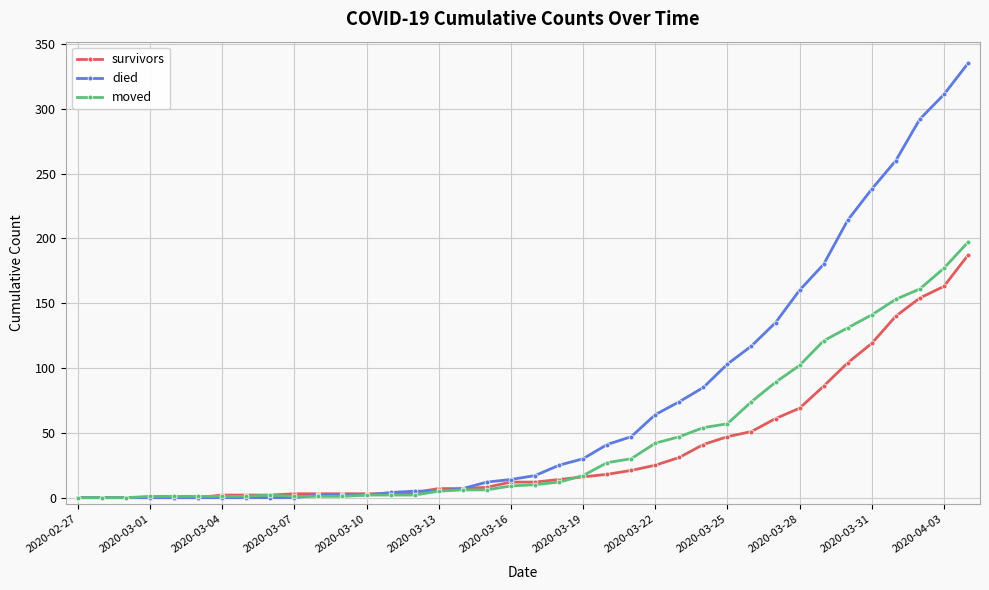

Which series has the largest total across all categories?

died